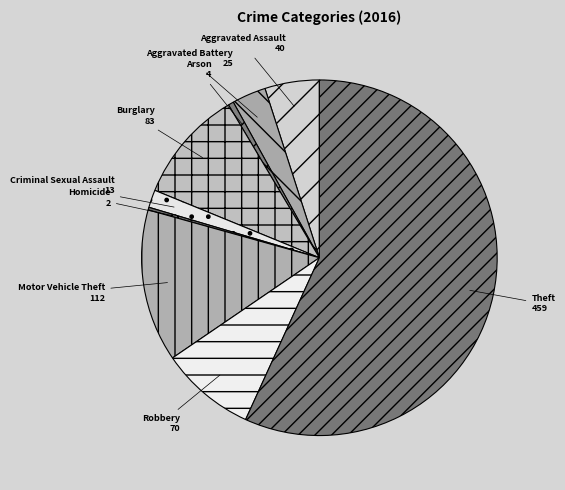

The Aggravated Assault slice represents 5% of the pie. True or false?

True